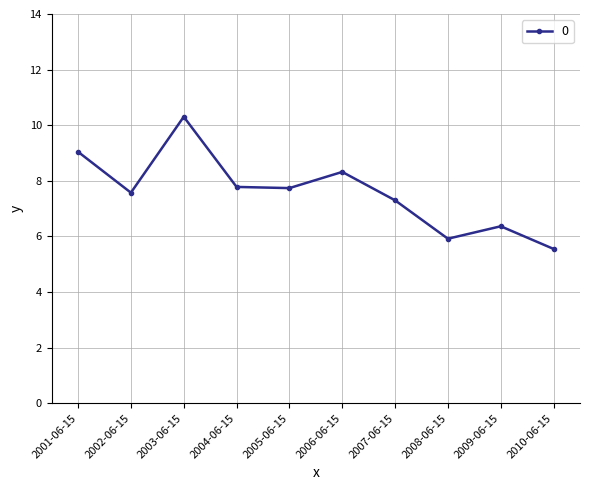

What is the change in value from 2003-06-15 to 2008-06-15?

-4.4